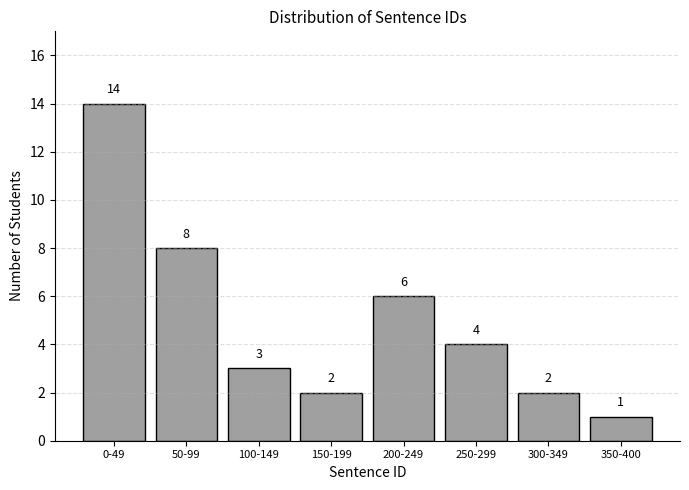

Reading right to left, what are all the values shown in this chart?

350-400=1	300-349=2	250-299=4	200-249=6	150-199=2	100-149=3	50-99=8	0-49=14